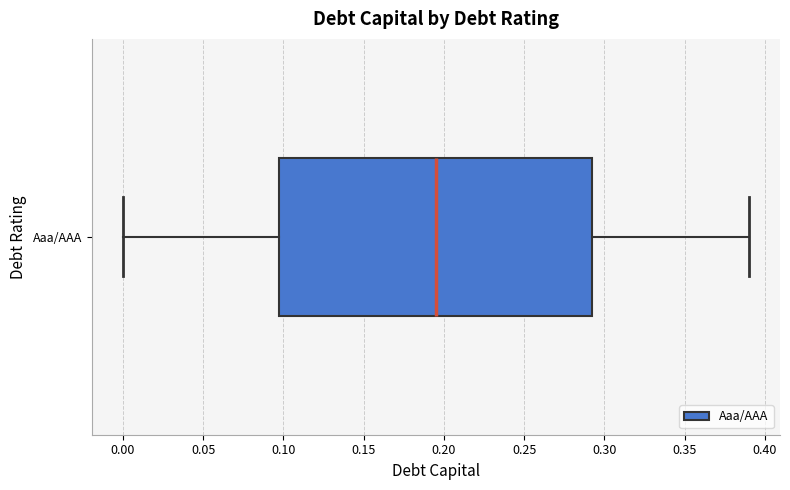

Read this box plot against the x-axis: the position of the median line, the range covered by the box, and the ends of both whiskers. The values are not printed on the chart, so give them approximately, as read against the axis.

median 0.195, box 0.100 to 0.295, whiskers 0.000 to 0.390